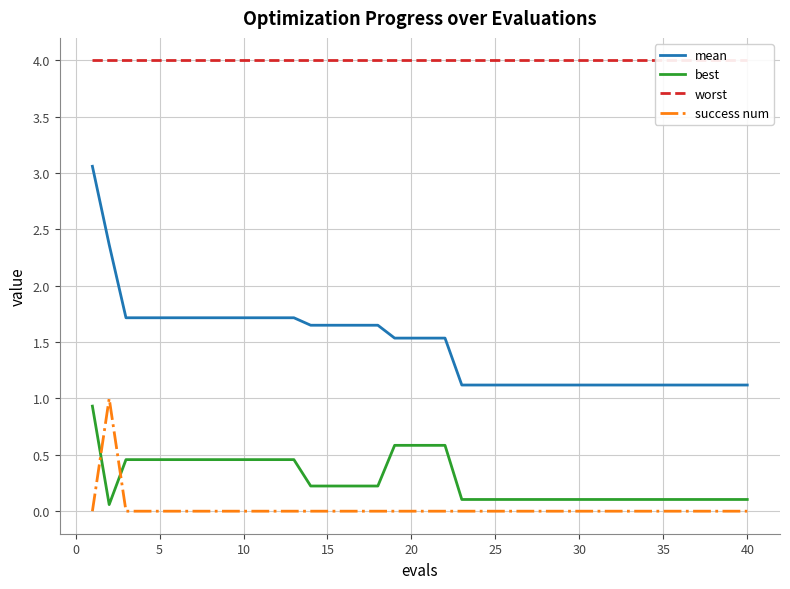

True or false: mean and best cross at least once.

False